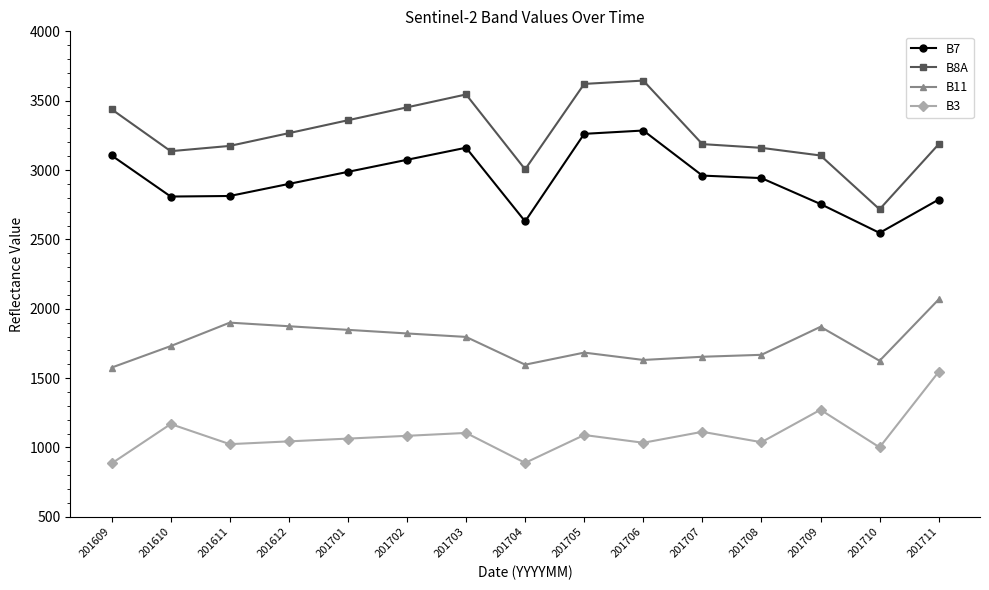

True or false: B11 and B7 intersect in this chart.

False